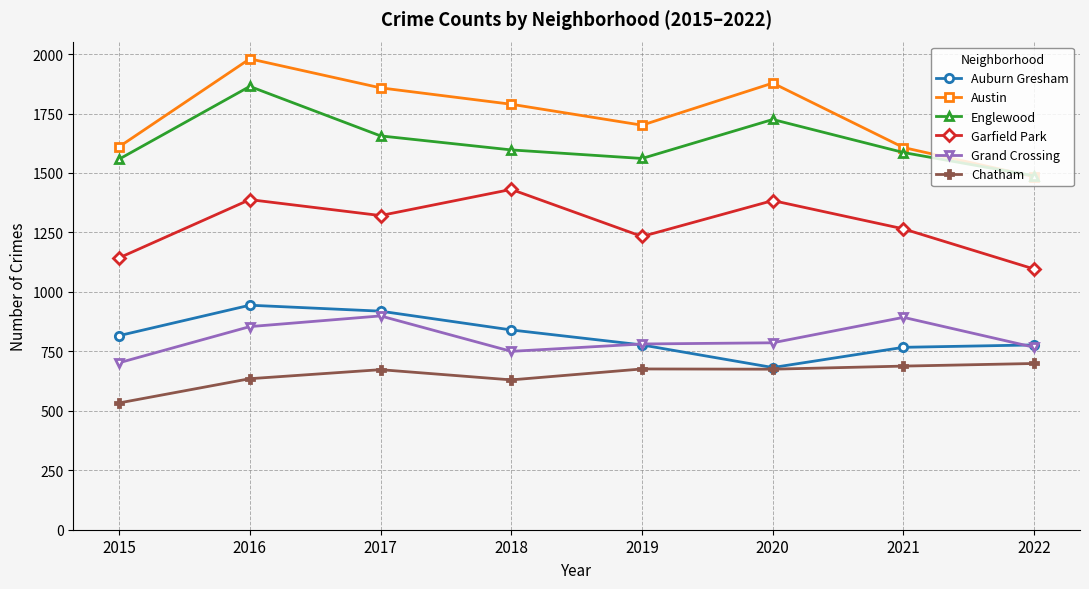

Is the value of Grand Crossing at 2018 greater than the value of Auburn Gresham at 2021?

No